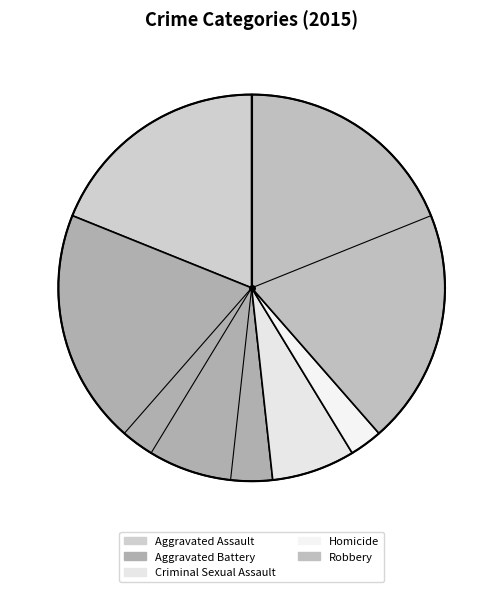

To the nearest percent, what is the combined percentage of Homicide and Aggravated Assault?

22%